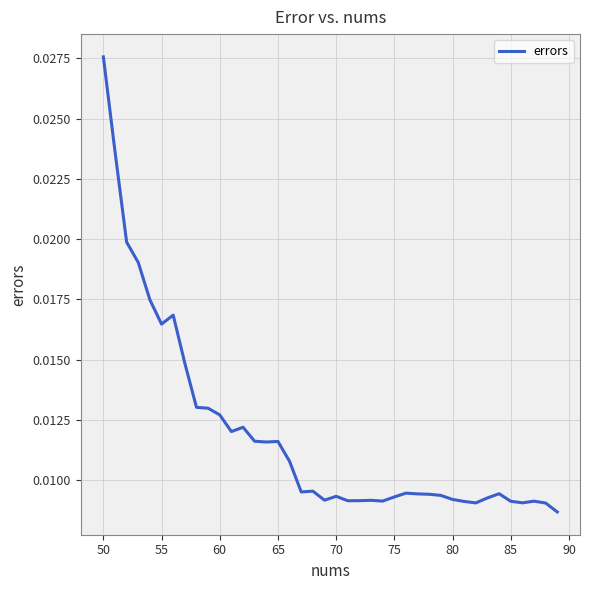

Does the chart have visible grid lines?

Yes